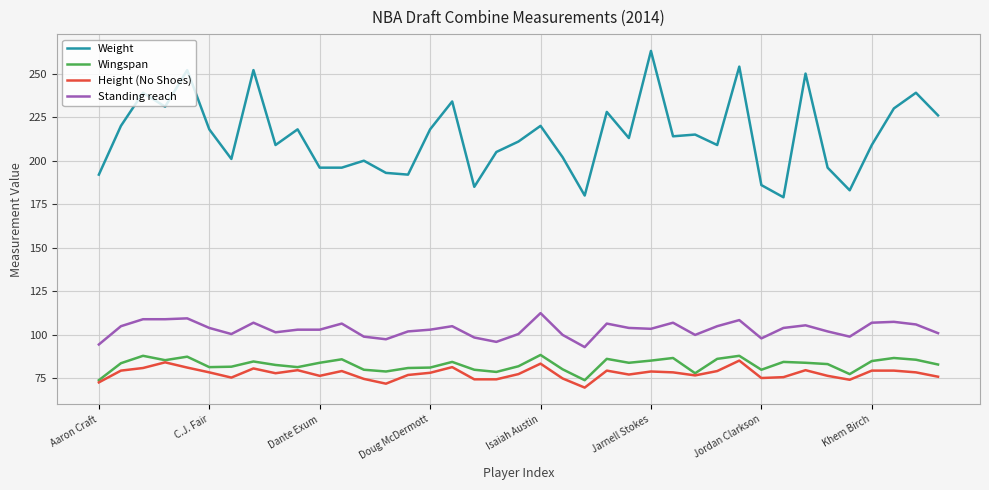

True or false: Weight has more than 1 points higher than both neighbors.

True